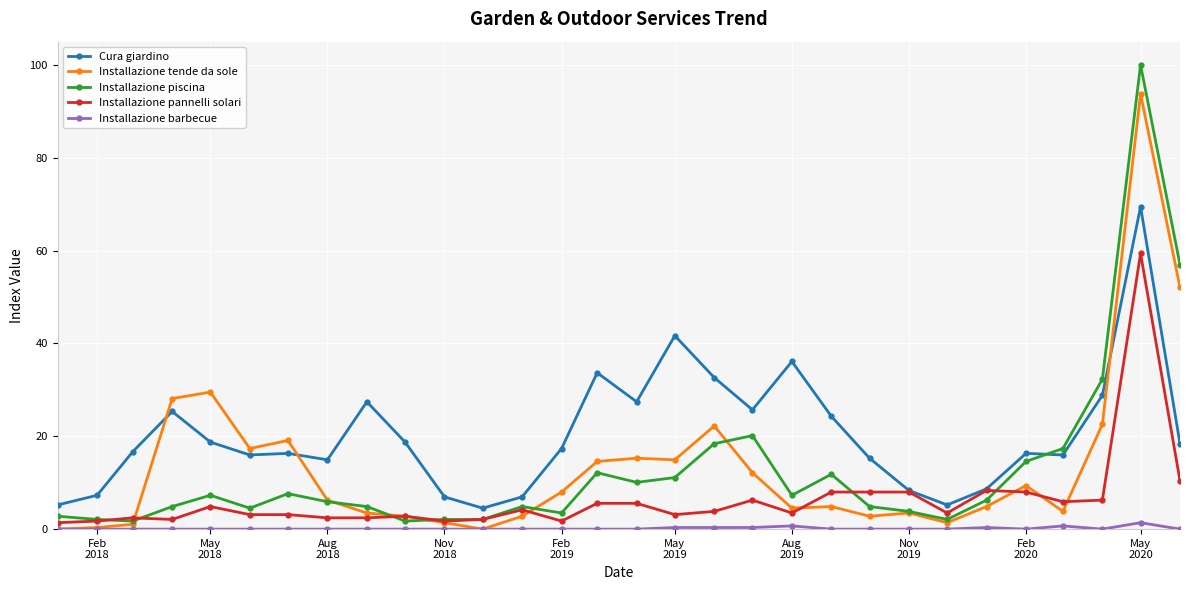

True or false: Cura giardino has more than 1 interior local peaks.

True